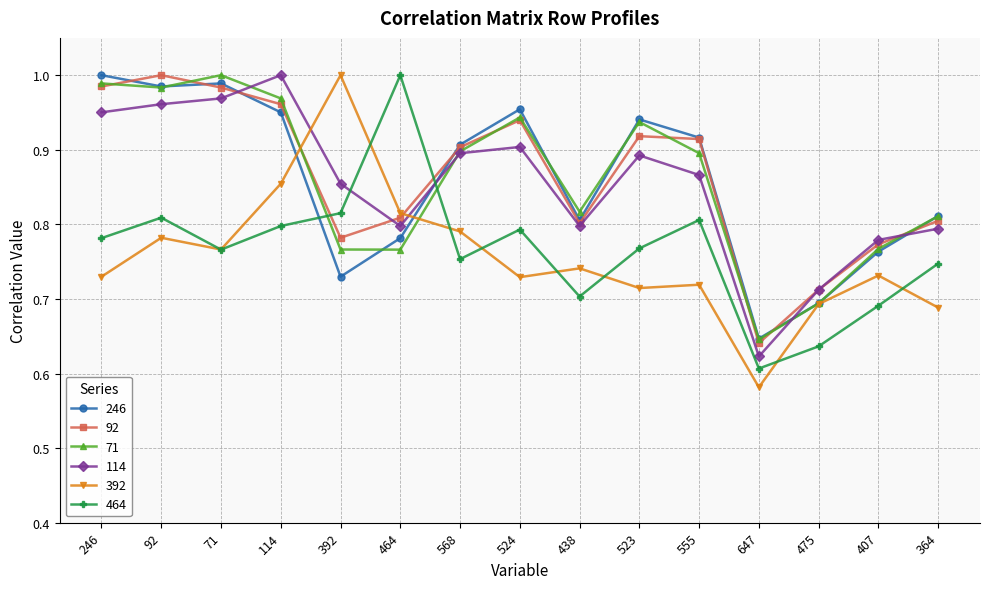

Which series has the largest range (max minus min)?

392